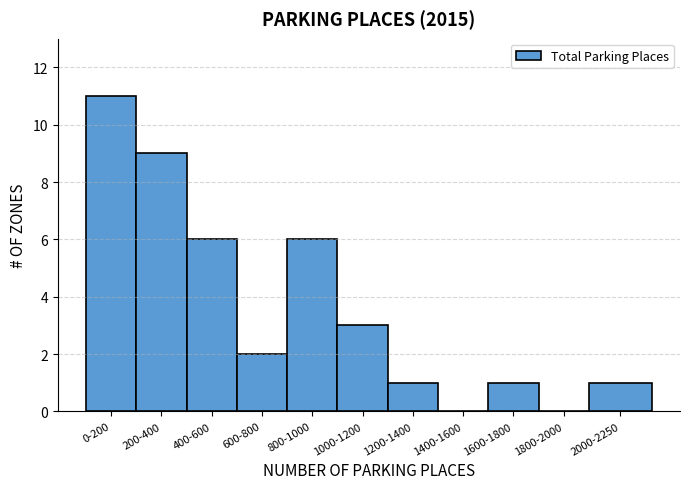

Reading left to right, list all the values displayed in this chart.

0-200=11	200-400=9	400-600=6	600-800=2	800-1000=6	1000-1200=3	1200-1400=1	1400-1600=0	1600-1800=1	1800-2000=0	2000-2250=1